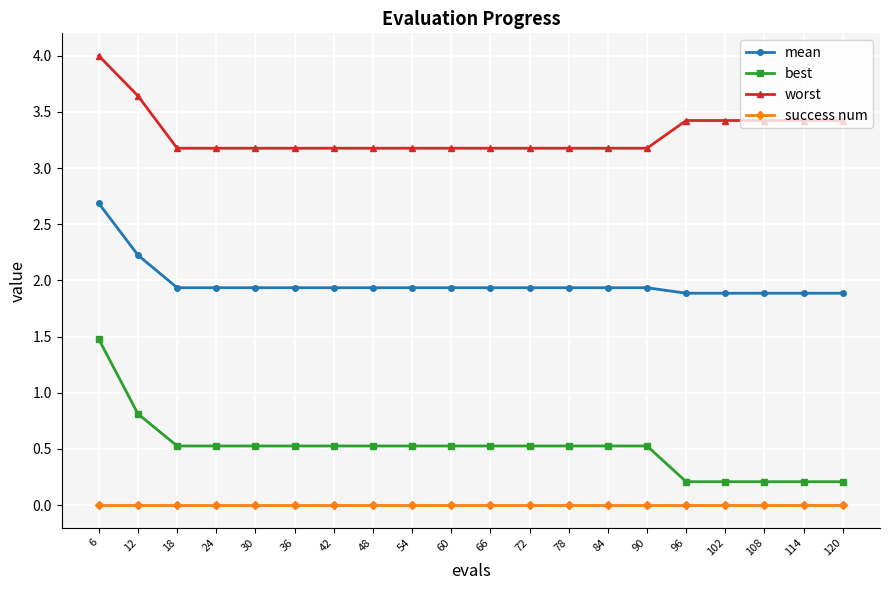

Reading right to left, list all the values displayed in this chart.

mean: 1.9	1.9	1.9	1.9	1.9	1.9	1.9	1.9	1.9	1.9	1.9	1.9	1.9	1.9	1.9	1.9	1.9	1.9	2.2	2.7
best: 0.2	0.2	0.2	0.2	0.2	0.5	0.5	0.5	0.5	0.5	0.5	0.5	0.5	0.5	0.5	0.5	0.5	0.5	0.8	1.5
worst: 3.4	3.4	3.4	3.4	3.4	3.2	3.2	3.2	3.2	3.2	3.2	3.2	3.2	3.2	3.2	3.2	3.2	3.2	3.6	4.0
success num: 0.0	0.0	0.0	0.0	0.0	0.0	0.0	0.0	0.0	0.0	0.0	0.0	0.0	0.0	0.0	0.0	0.0	0.0	0.0	0.0